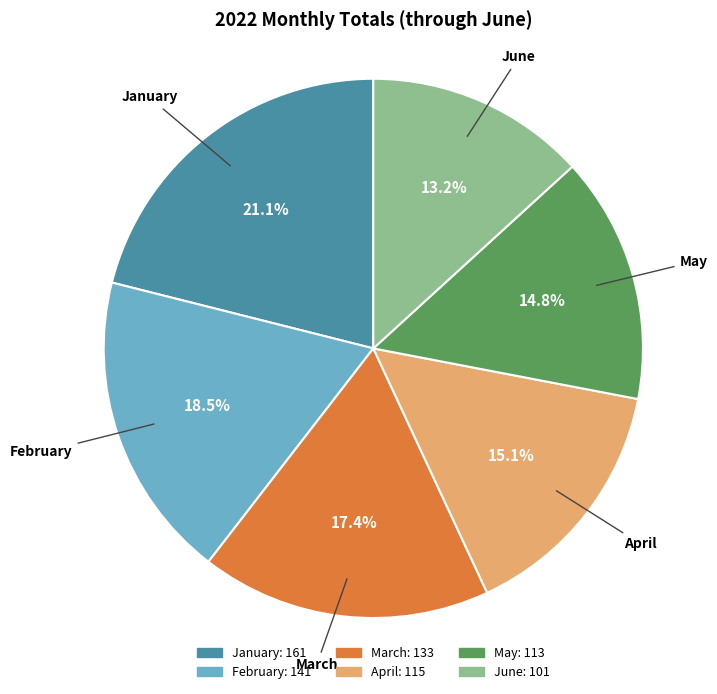

Is the sum of April and March greater than half?

No